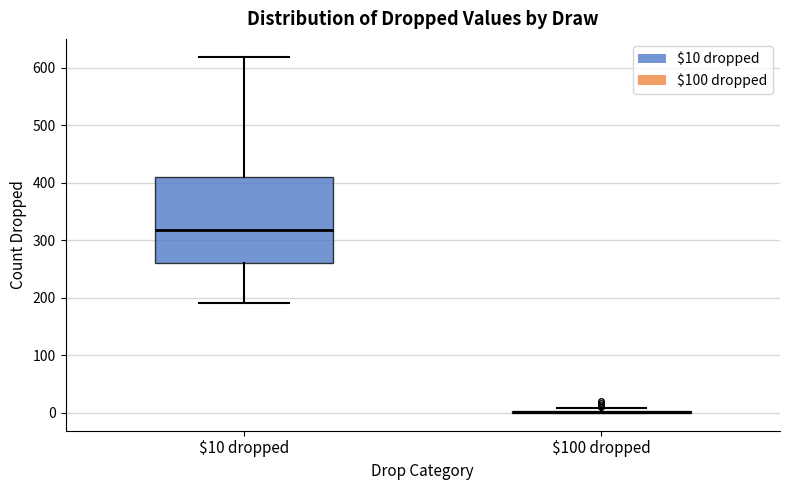

Reading left to right, transcribe this box plot: for each box, give where its median line is, the range the box spans, and where its two whiskers end, as read against the y-axis. The values are not printed on the chart, so give them approximately, as read against the axis.

$10 dropped: median 320, box 260 to 410, whiskers 190 to 620
$100 dropped: box collapsed to a line at 0, whiskers 0 to 10